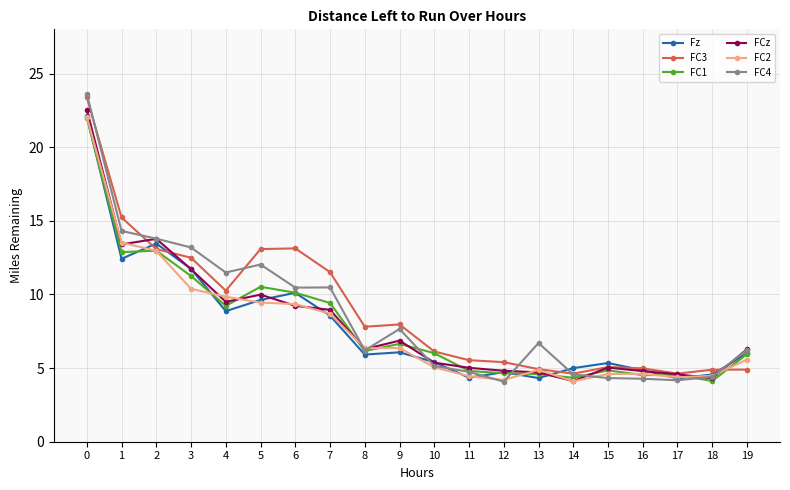

The FCz series shows 8.2 at 12. True or false?

False